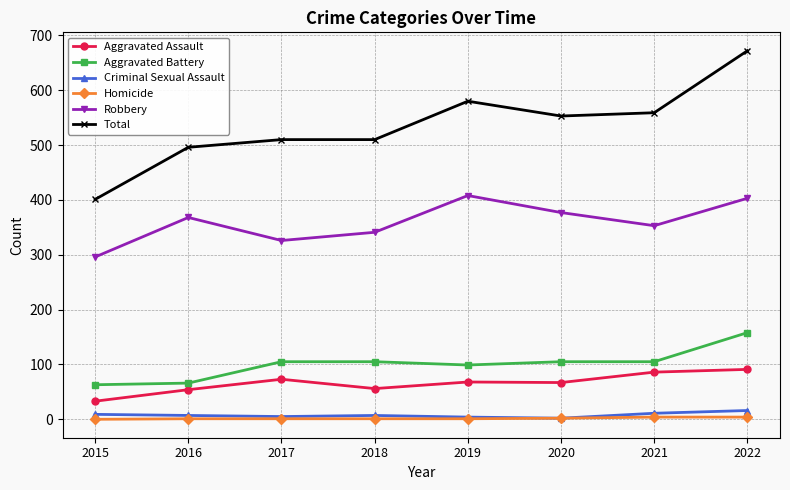

In Aggravated Assault, how many points are higher than both neighbors (excluding endpoints)?

2